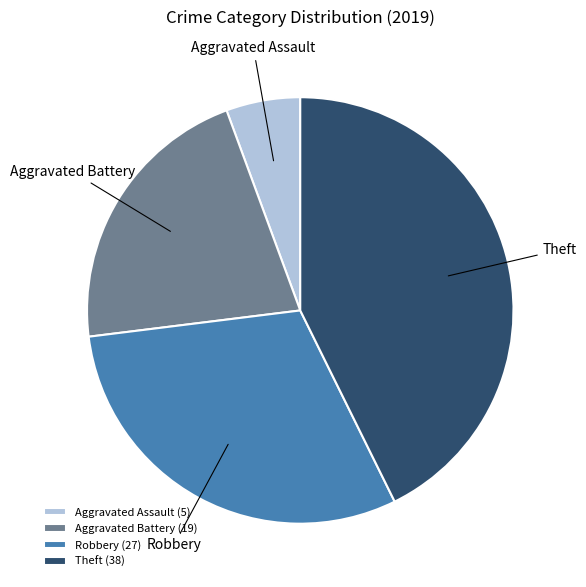

Do Aggravated Assault and Theft together represent more than half of the pie?

No